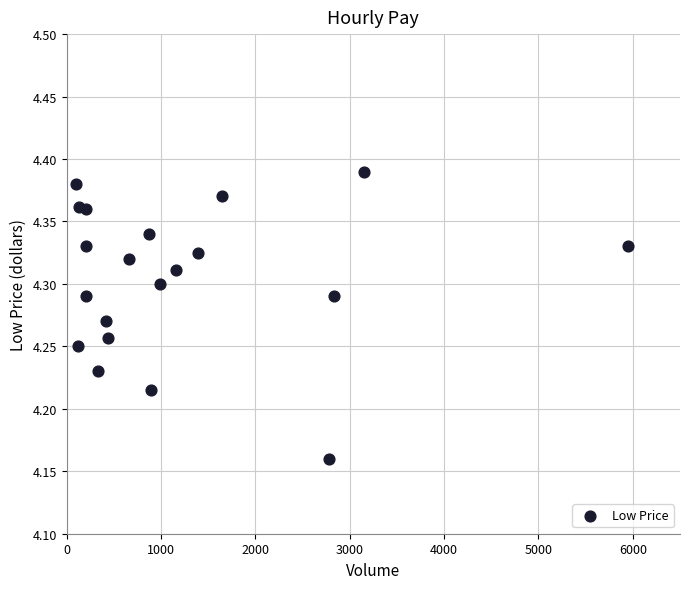

What is the range of X values (max minus min)?

5844.0